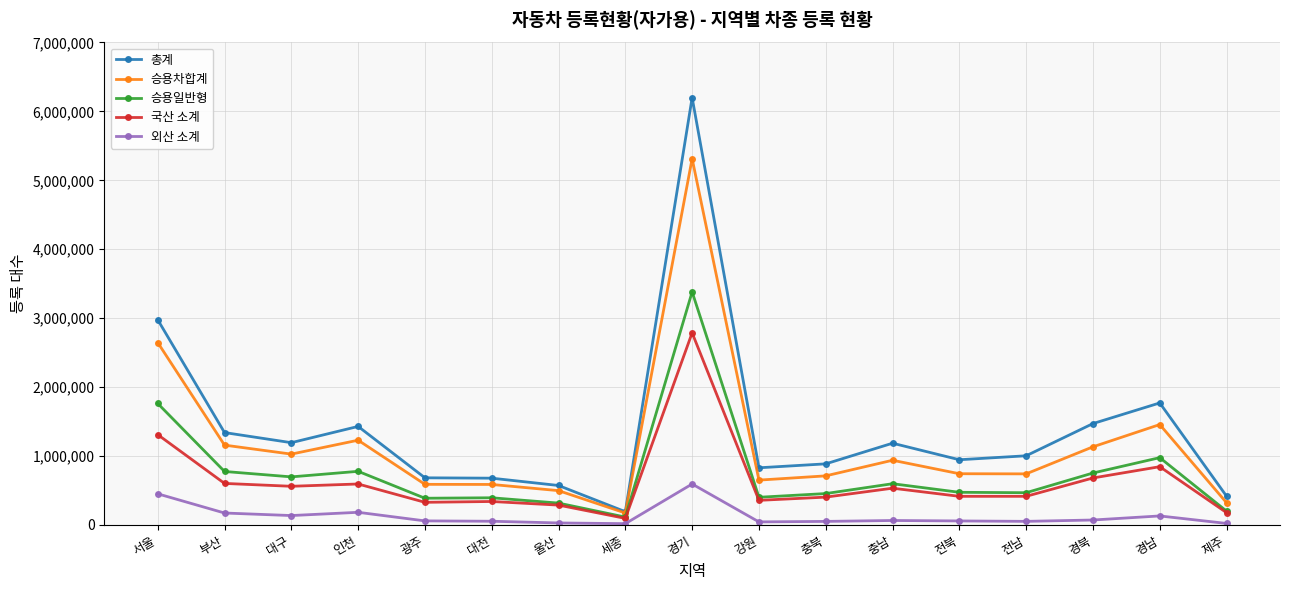

What is the difference between the maximum and second lowest values in the 외산 소계 series?

572126